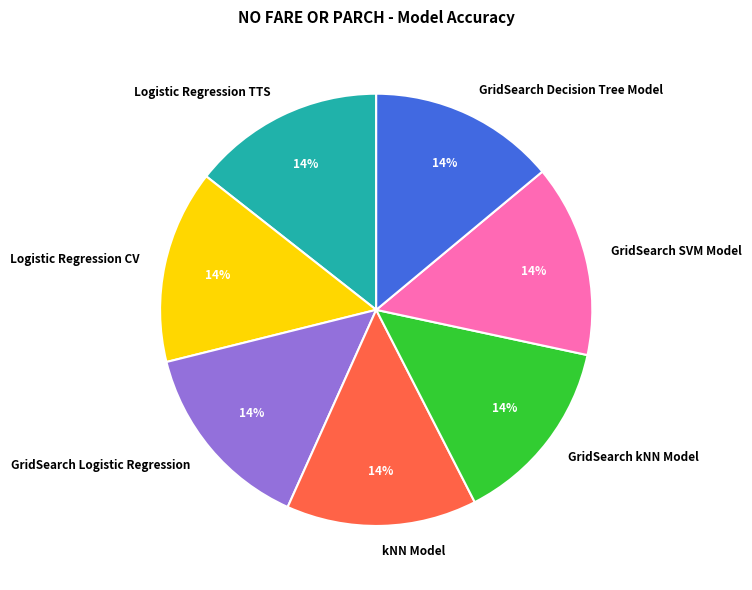

To the nearest percent, what is the average slice percentage?

14%